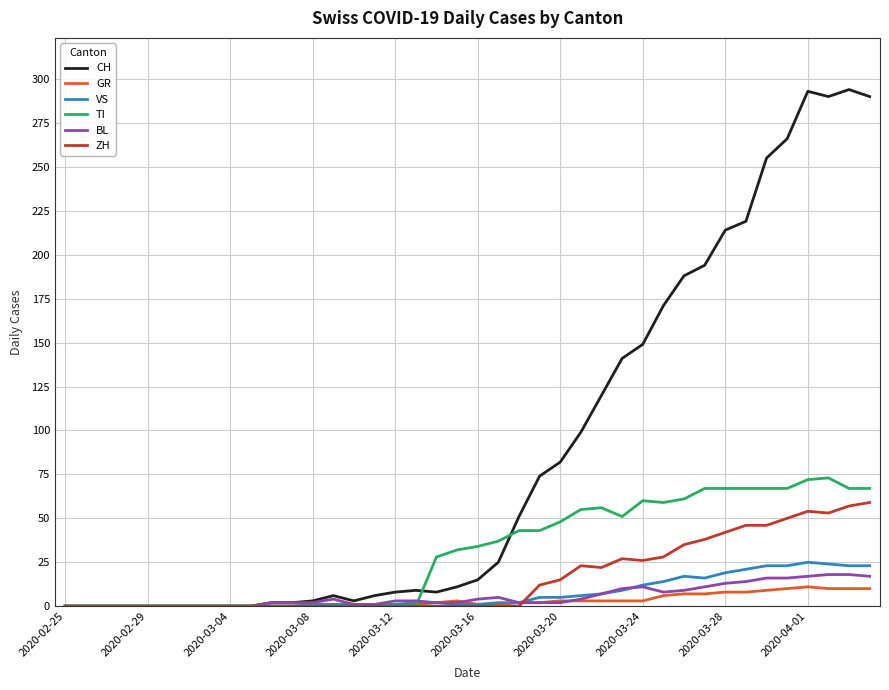

Which series has the largest total across all categories?

CH